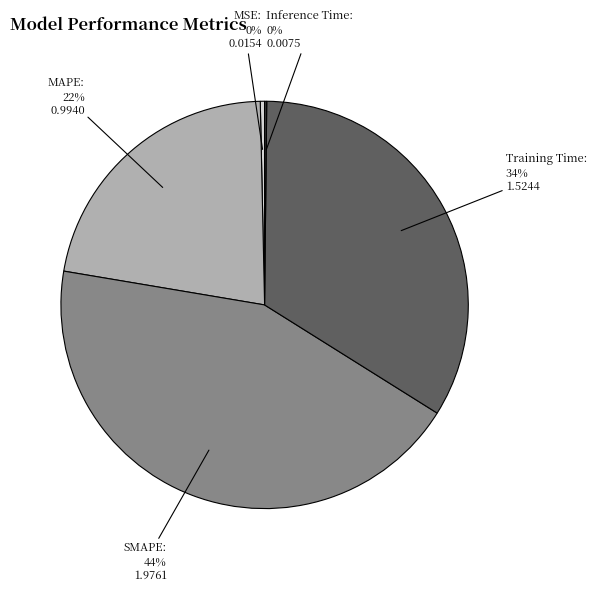

What percentage is the MAPE slice, to the nearest percent?

22%